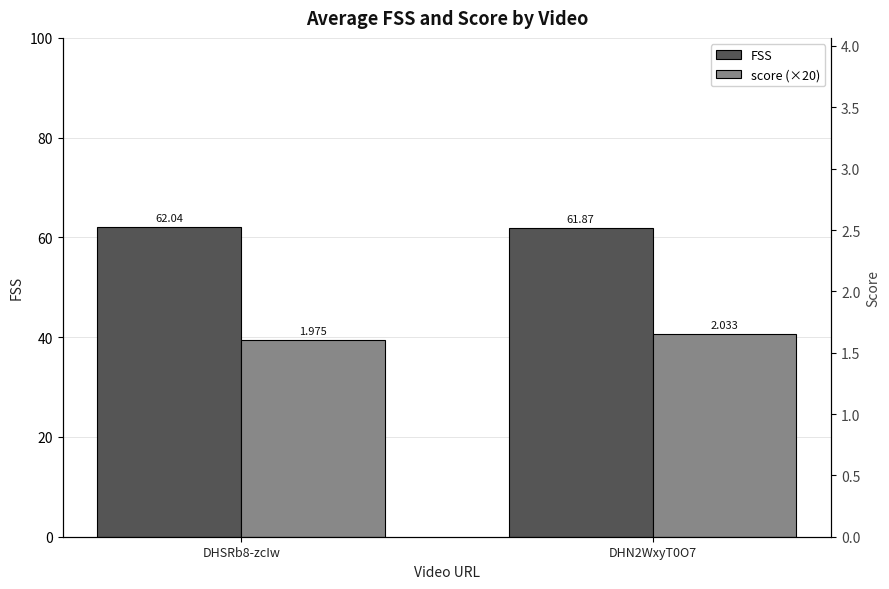

Between DHN2WxyT0O7 and DHSRb8-zcIw, which is larger?

DHSRb8-zcIw